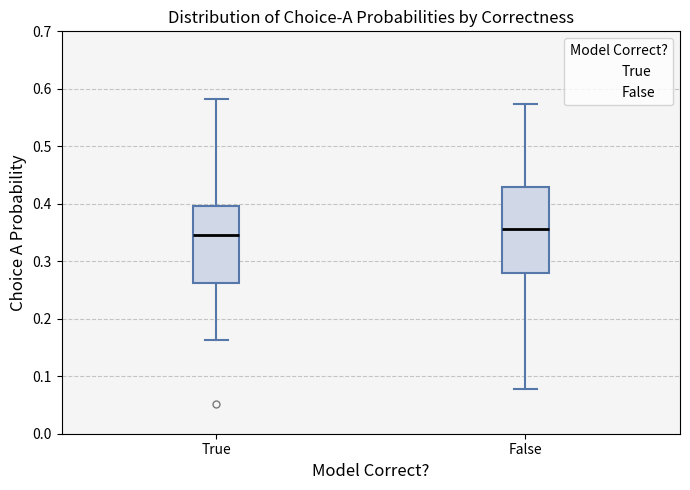

Where does the median line of the box for True sit on the y-axis? The values are not printed on the chart, so give them approximately, as read against the axis.

0.35